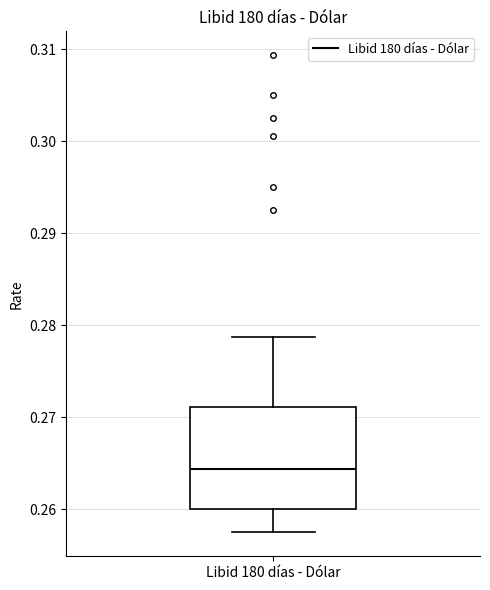

Where does the upper whisker of the box for Libid 180 días - Dólar end on the y-axis? The values are not printed on the chart, so give them approximately, as read against the axis.

0.279